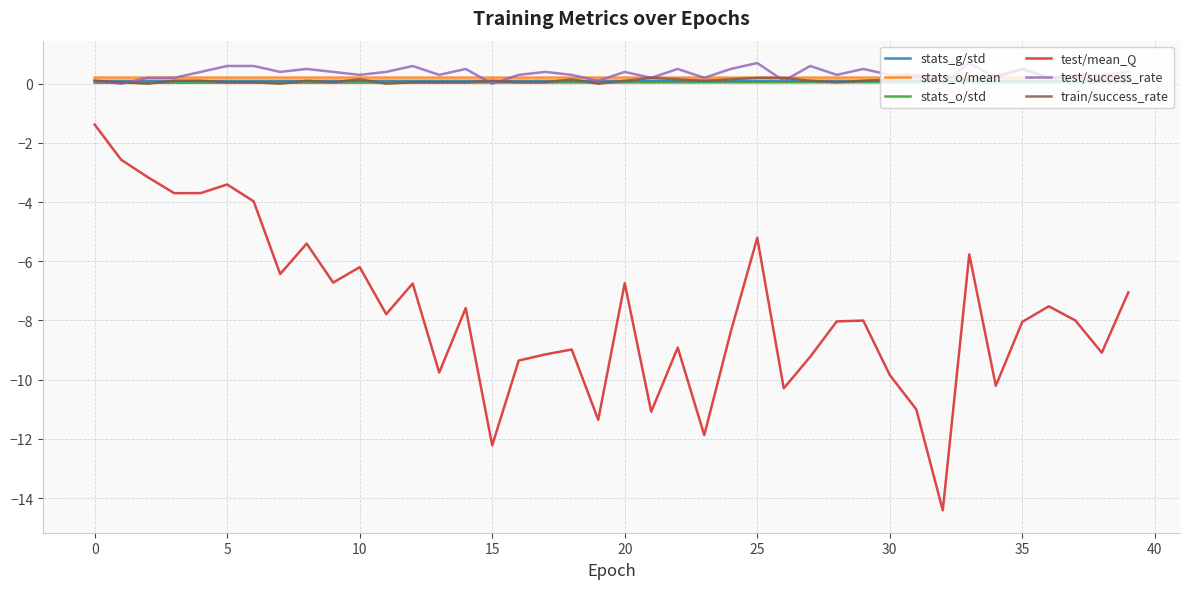

Which series has the widest spread of values?

test/mean_Q